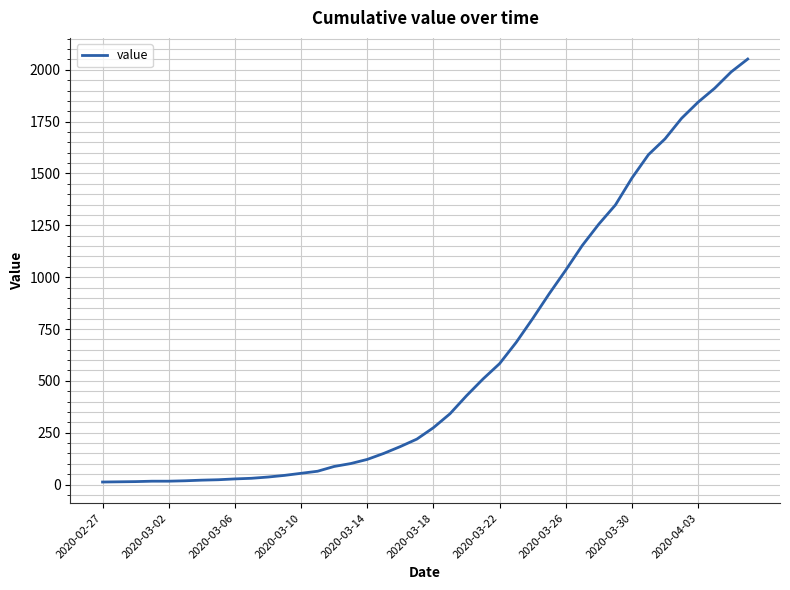

What is the maximum value shown in the chart?

2052